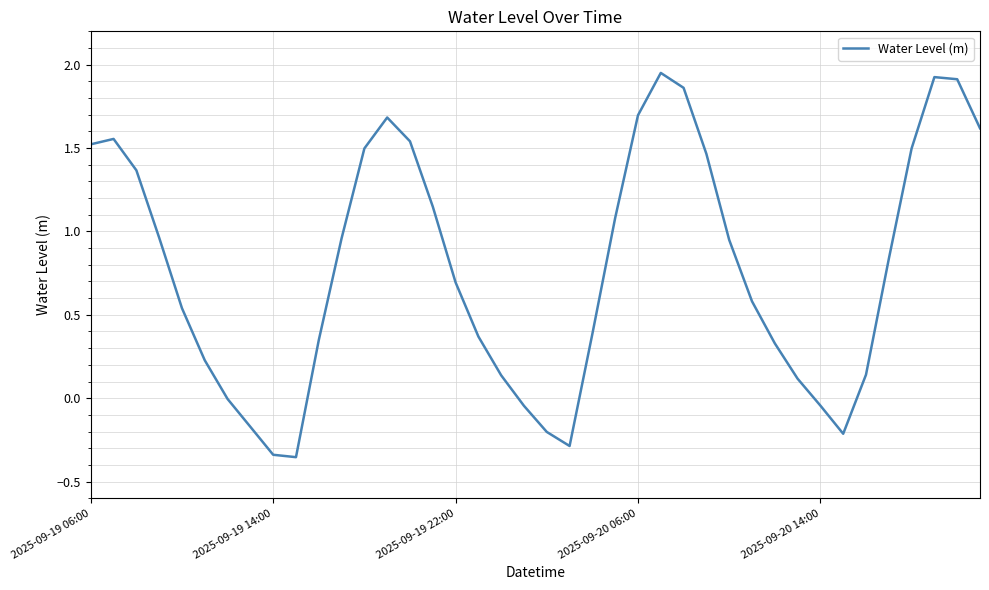

What is the difference between the maximum and minimum values?

2.3